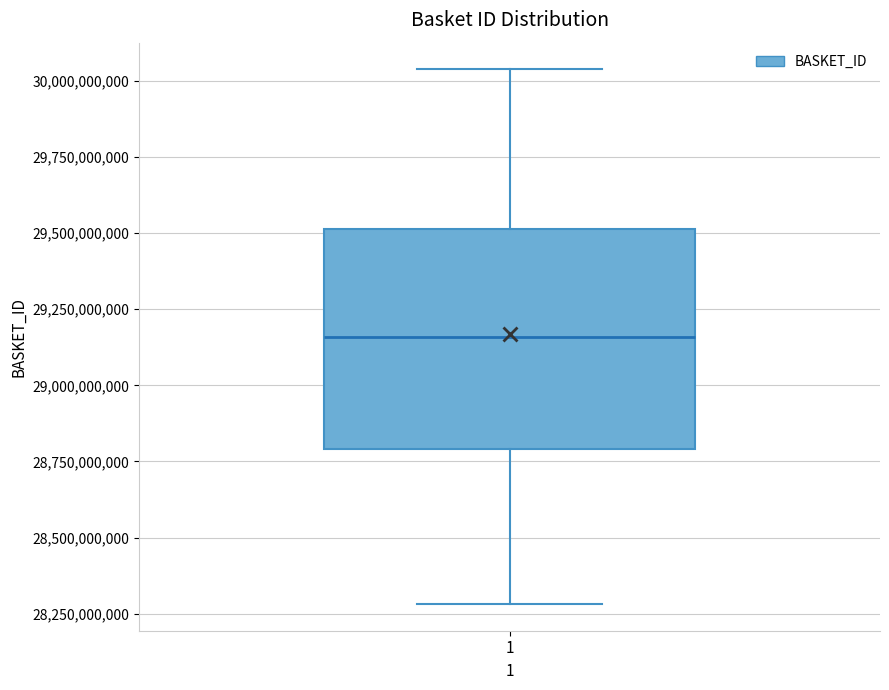

Read this box plot against the y-axis: the position of the median line, the range covered by the box, and the ends of both whiskers. The values are not printed on the chart, so give them approximately, as read against the axis.

median 29150000000, box 28800000000 to 29500000000, whiskers 28300000000 to 30050000000